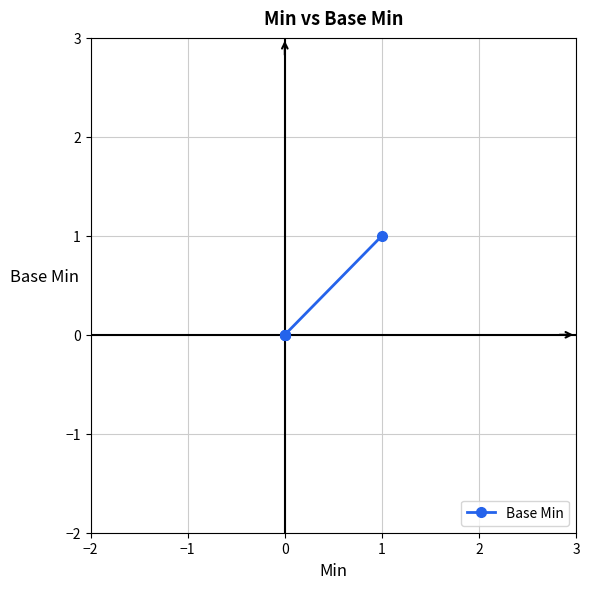

How many positive values are there?

1